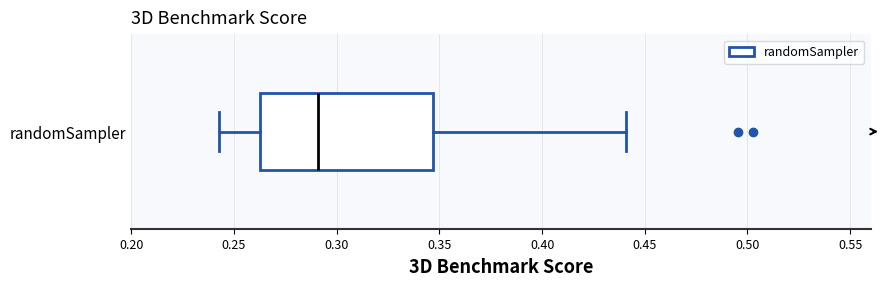

Read this box plot against the x-axis: the position of the median line, the range covered by the box, and the ends of both whiskers. The values are not printed on the chart, so give them approximately, as read against the axis.

median 0.290, box 0.265 to 0.345, whiskers 0.240 to 0.440